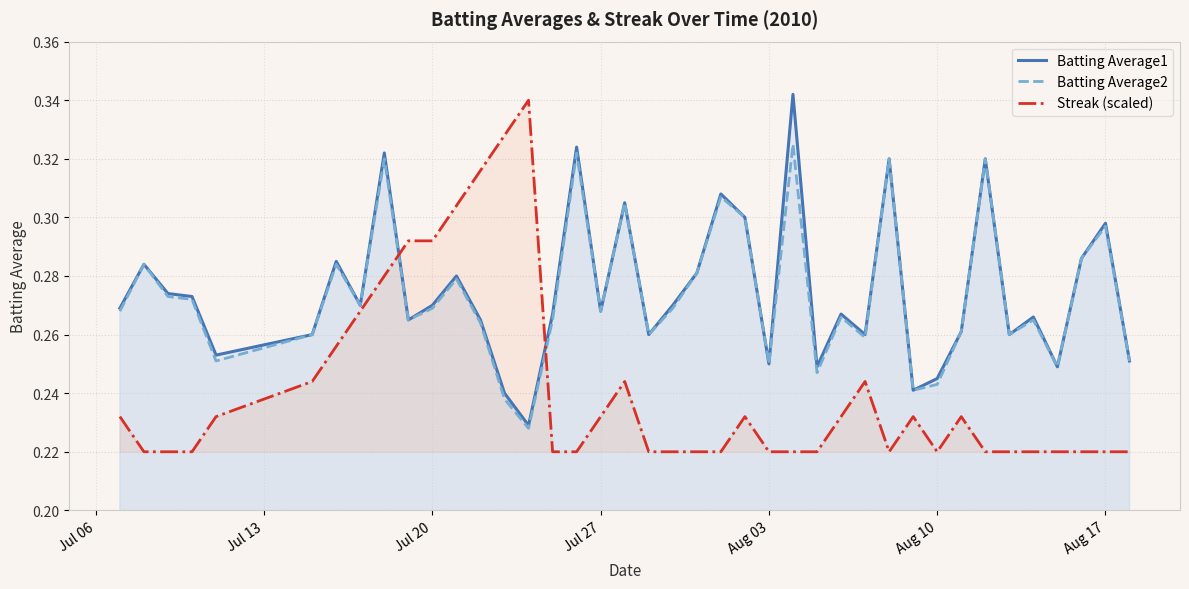

Which series ends up on top after the final intersection of Batting Average2 and Streak (scaled)?

Batting Average2